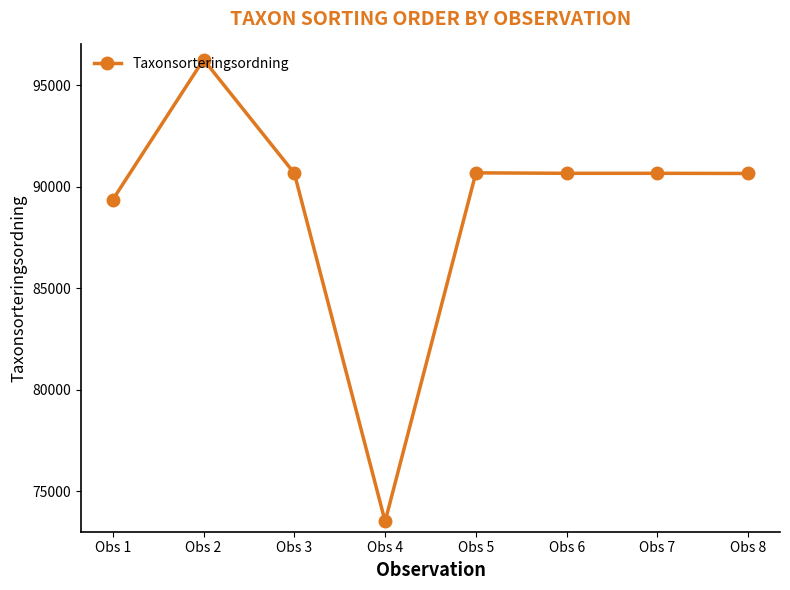

True or false: there are more than 1 points higher than both neighbors.

True